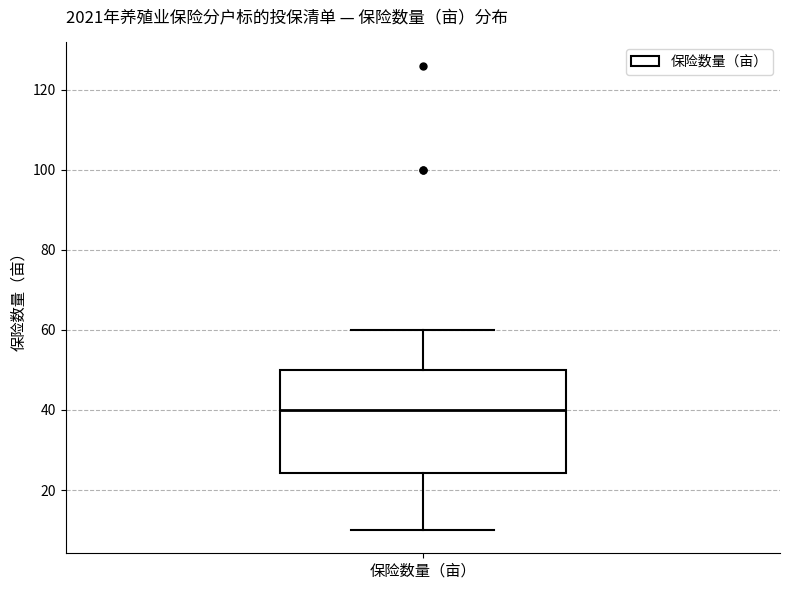

Transcribe this box plot: give where the median line is, the range the box spans, and where the two whiskers end, as read against the y-axis. The values are not printed on the chart, so give them approximately, as read against the axis.

median 40, box 24 to 50, whiskers 10 to 60